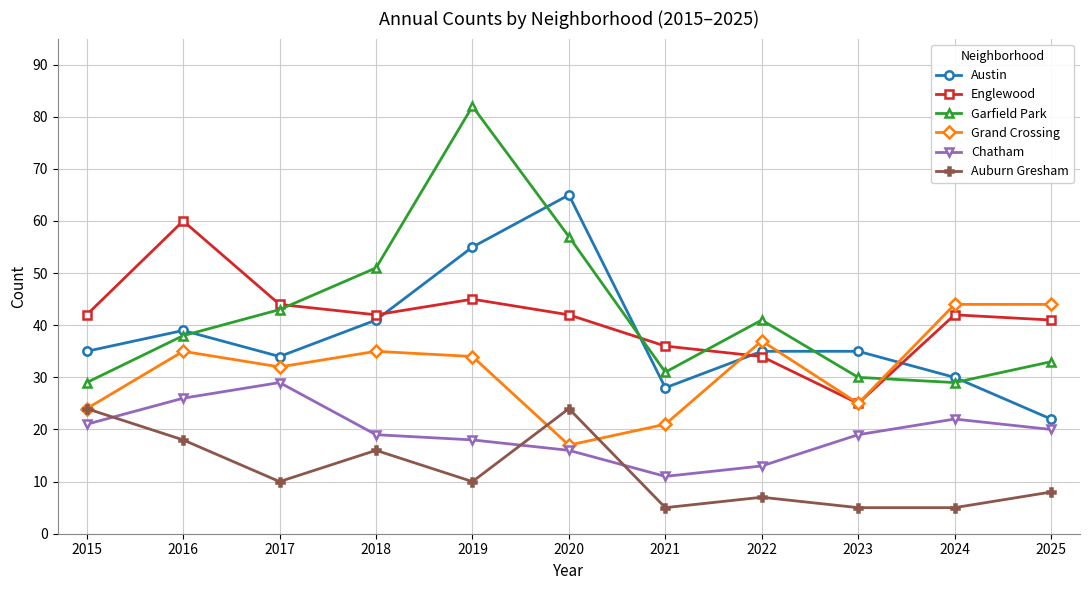

Rank the series at 2019 from lowest to highest value.

Auburn Gresham, Chatham, Grand Crossing, Englewood, Austin, Garfield Park